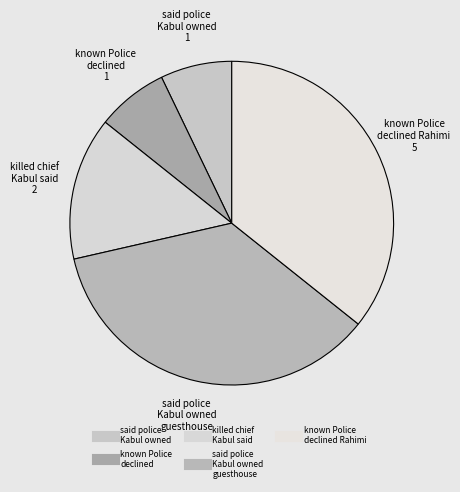

Which slice is the largest?

said police Kabul owned guesthouse